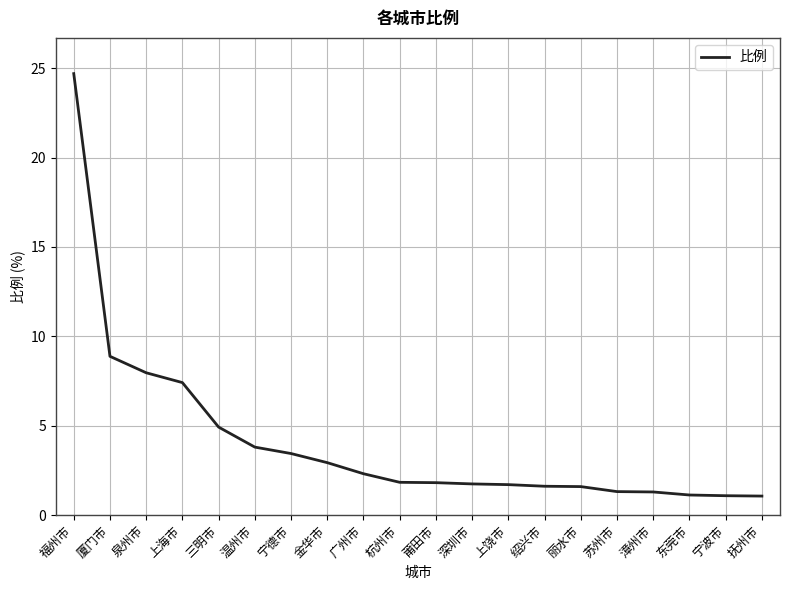

What is the sum of all values?

82.5